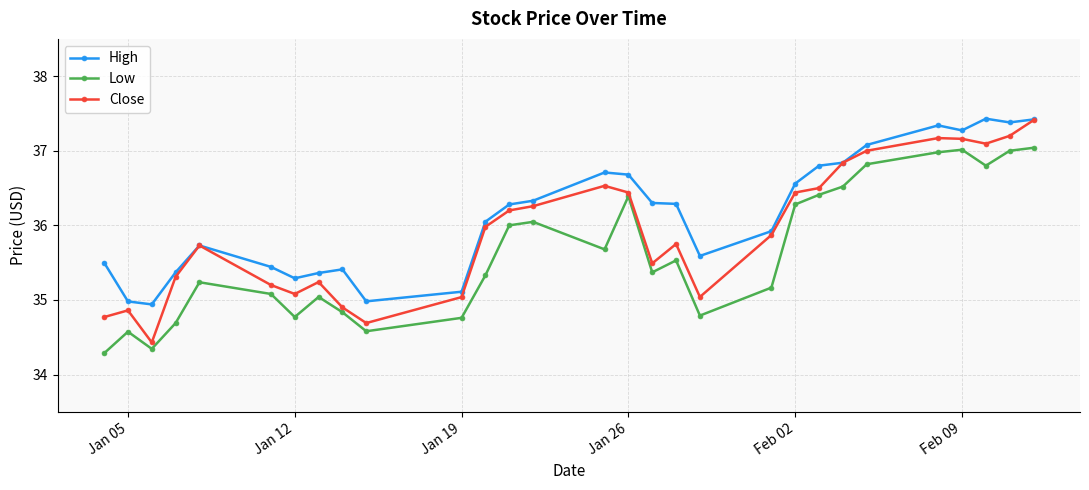

What is the value of the High point at the 1st from the left?

35.5